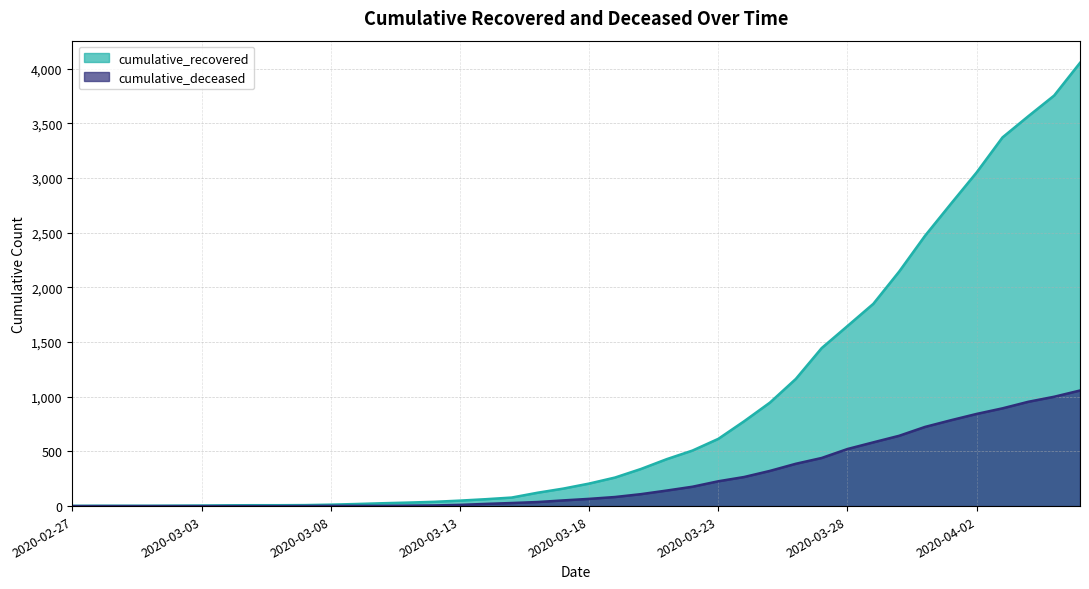

Which series has the largest range (max minus min)?

cumulative_recovered